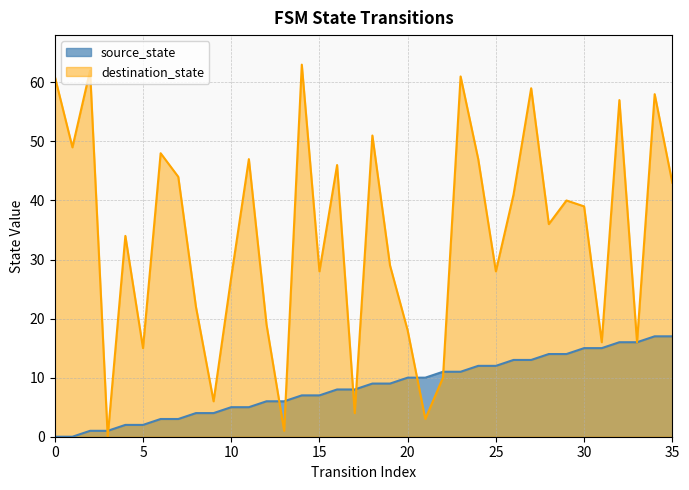

Which category has the highest value in the source_state series?

34